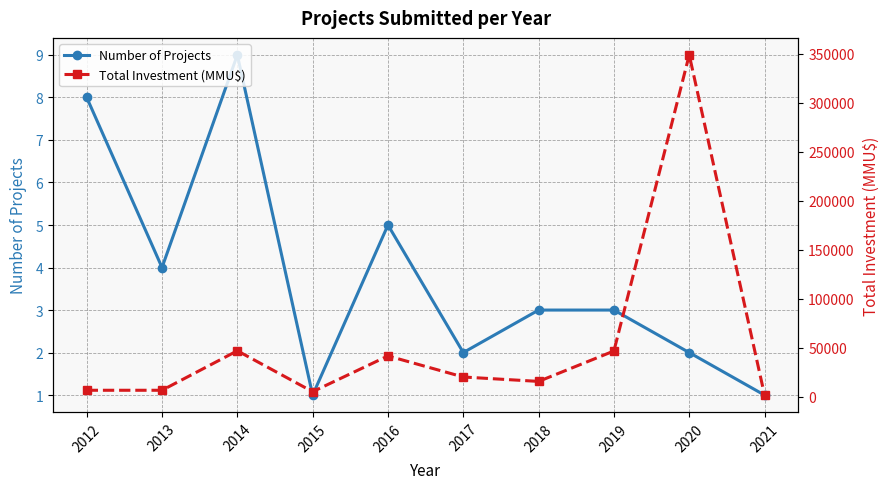

The Total Investment (MMU$) series shows 349020 at 2020. True or false?

True